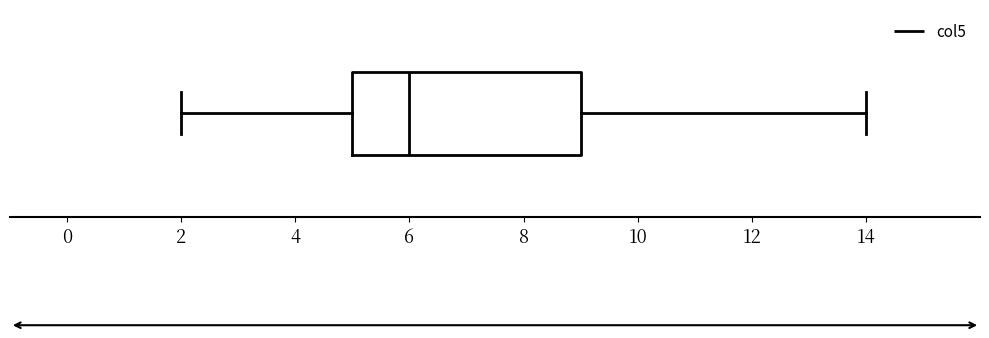

Read this box plot against the x-axis: the position of the median line, the range covered by the box, and the ends of both whiskers. The values are not printed on the chart, so give them approximately, as read against the axis.

median 6, box 5 to 9, whiskers 2 to 14